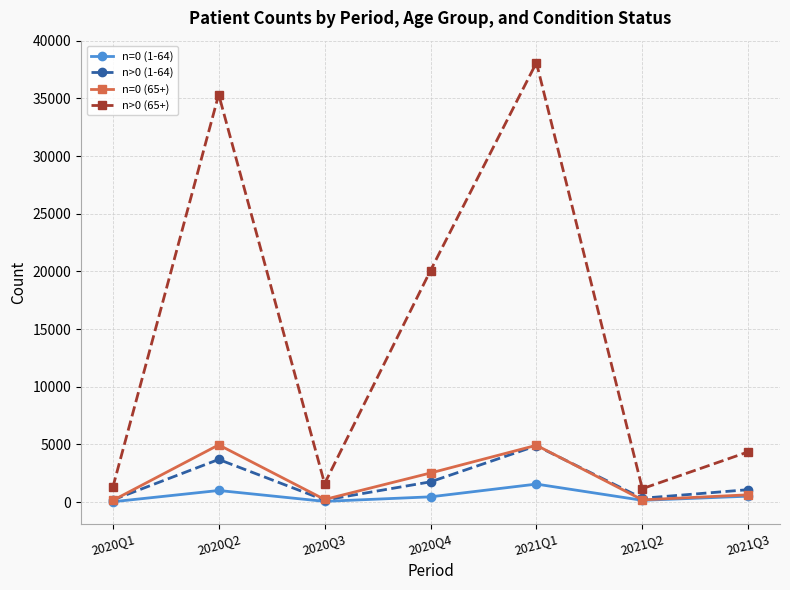

What is the difference between the n>0 (1-64) values at 2021Q3 and 2020Q3?

901